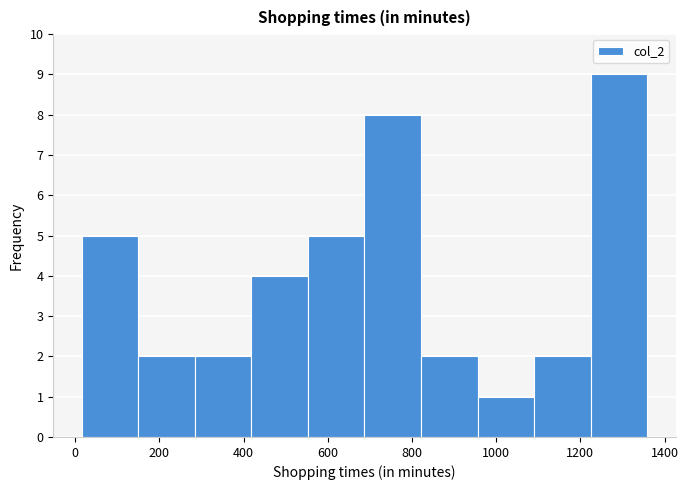

Which range on the x-axis has the tallest bar?

1220 to 1360